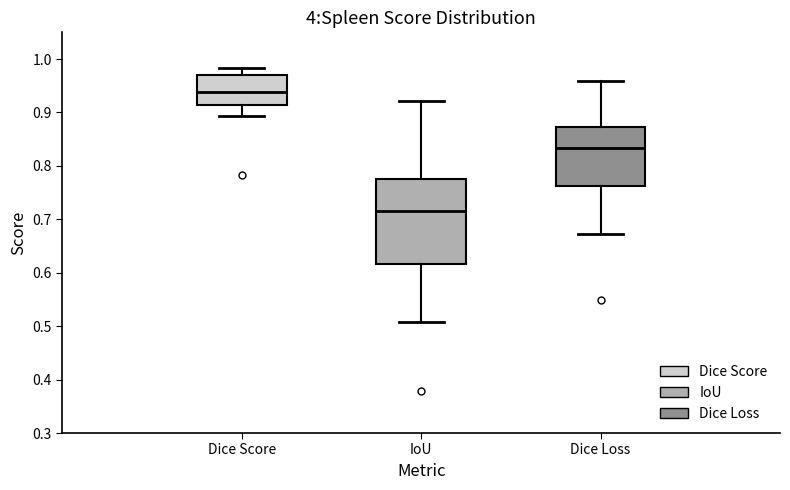

Reading left to right, transcribe this box plot: for each box, give where its median line is, the range the box spans, and where its two whiskers end, as read against the y-axis. The values are not printed on the chart, so give them approximately, as read against the axis.

Dice Score: median 0.94, box 0.91 to 0.97, whiskers 0.89 to 0.98
IoU: median 0.72, box 0.62 to 0.78, whiskers 0.51 to 0.92
Dice Loss: median 0.83, box 0.76 to 0.87, whiskers 0.67 to 0.96